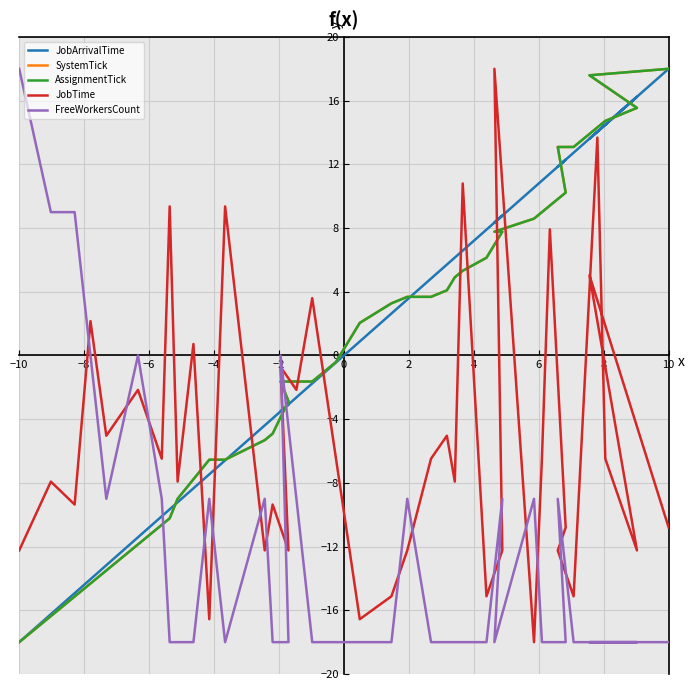

At −10, list the series in order from largest to smallest.

FreeWorkersCount, JobTime, JobArrivalTime, SystemTick, AssignmentTick